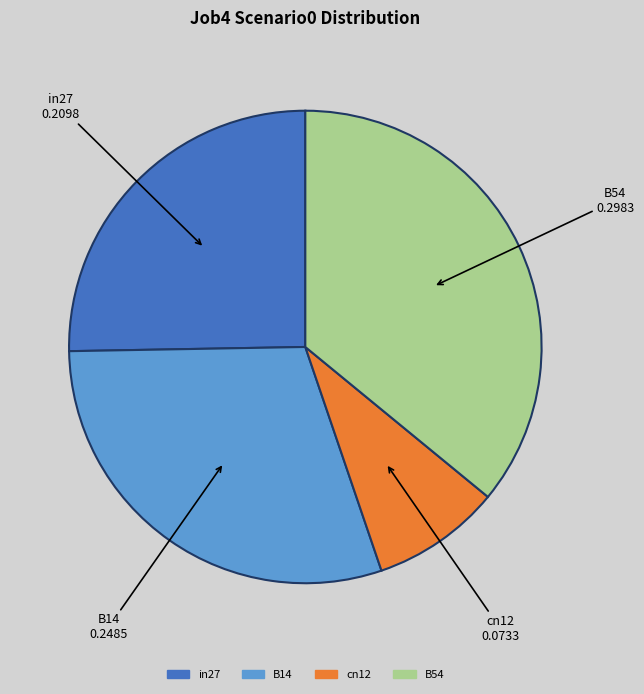

Does any single category account for the majority?

No